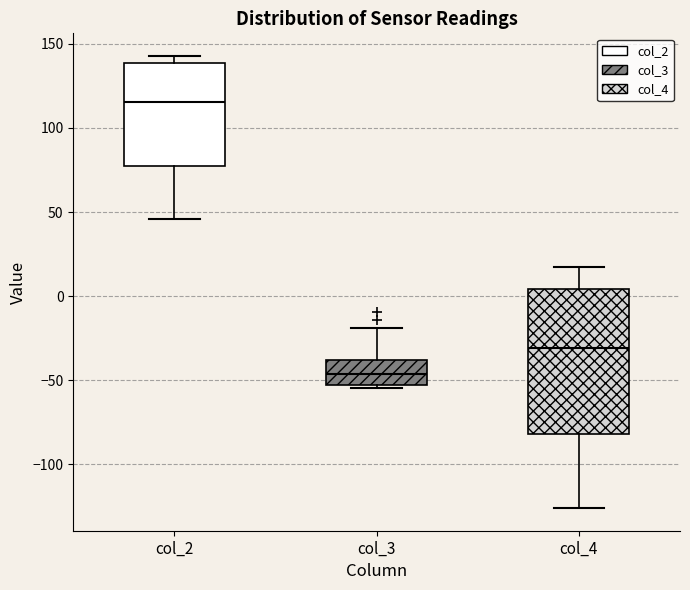

Reading left to right, read every box against the y-axis: the position of its median line, the range the box covers, and the ends of its whiskers. The values are not printed on the chart, so give them approximately, as read against the axis.

col_2: median 115, box 80 to 140, whiskers 45 to 145
col_3: median -45, box -55 to -40, whiskers -55 (just below the box's lower edge) to -20
col_4: median -30, box -80 to 5, whiskers -125 to 15